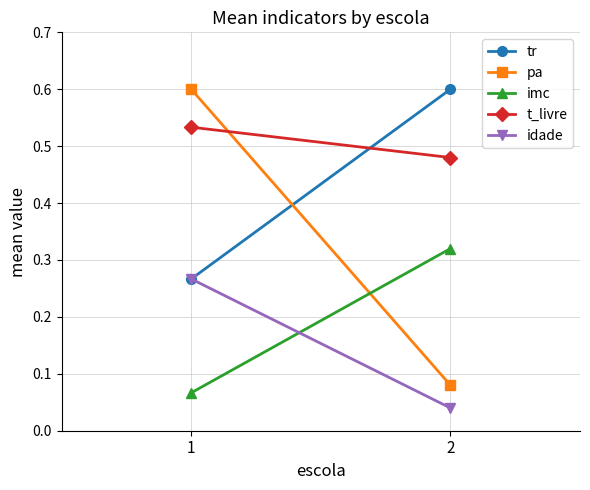

What is the average value of the tr series?

0.4